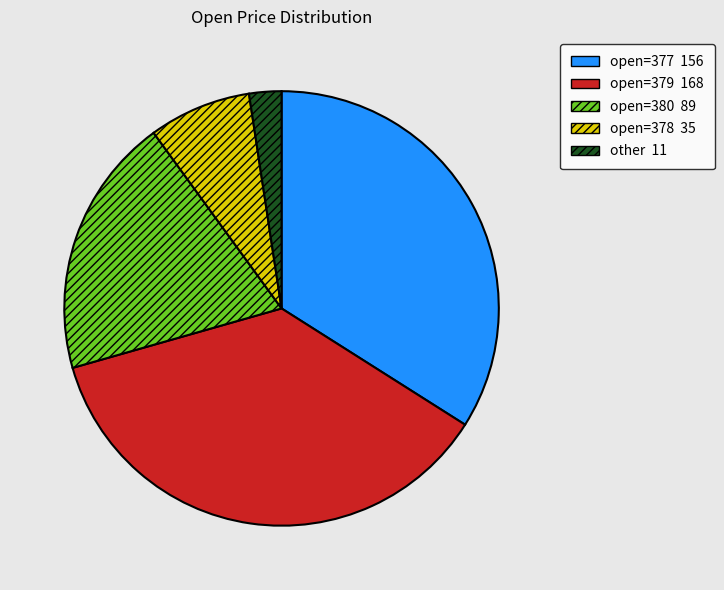

Is there any slice that represents more than half of the pie?

No